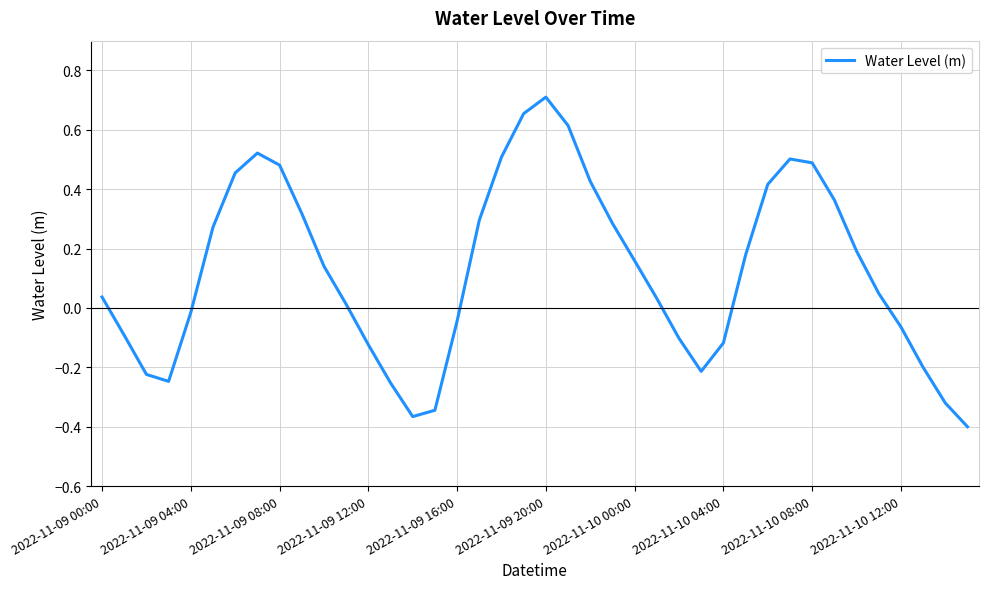

How many negative values are there?

16